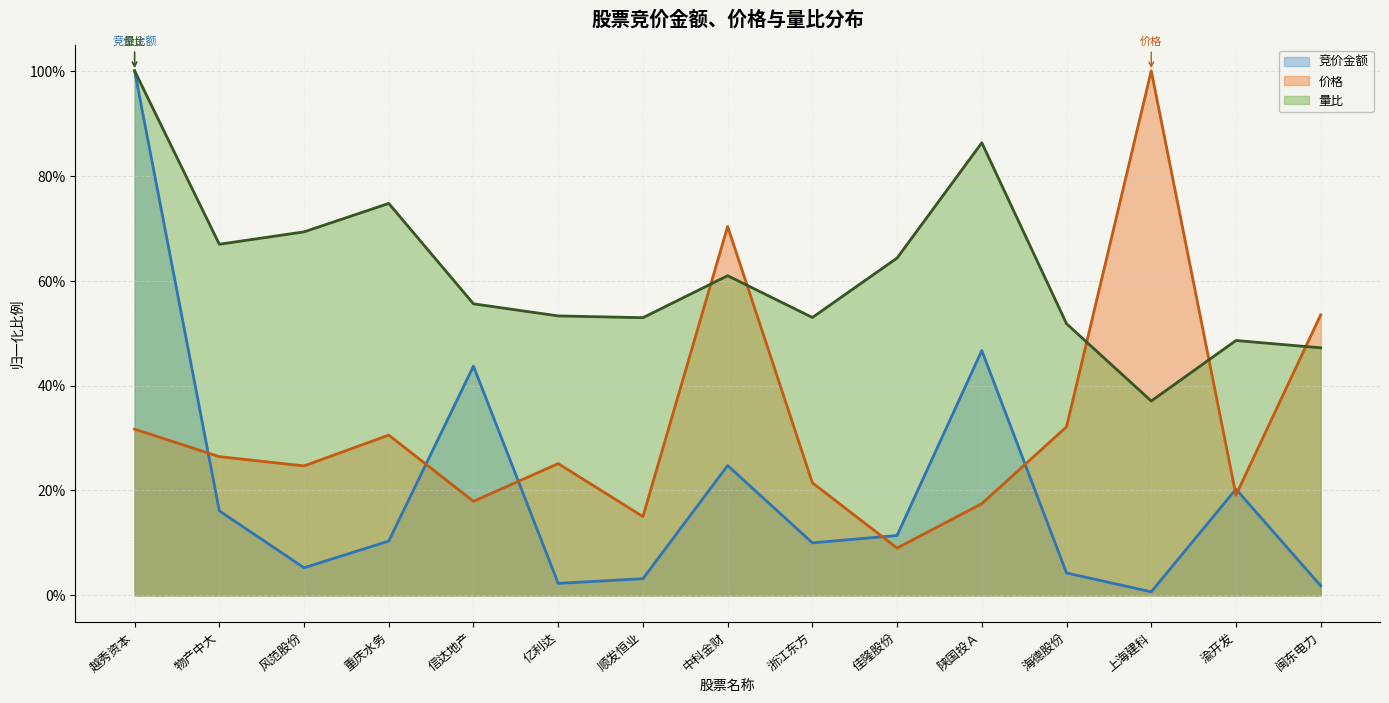

How many interior local valleys does the 价格 series have?

5